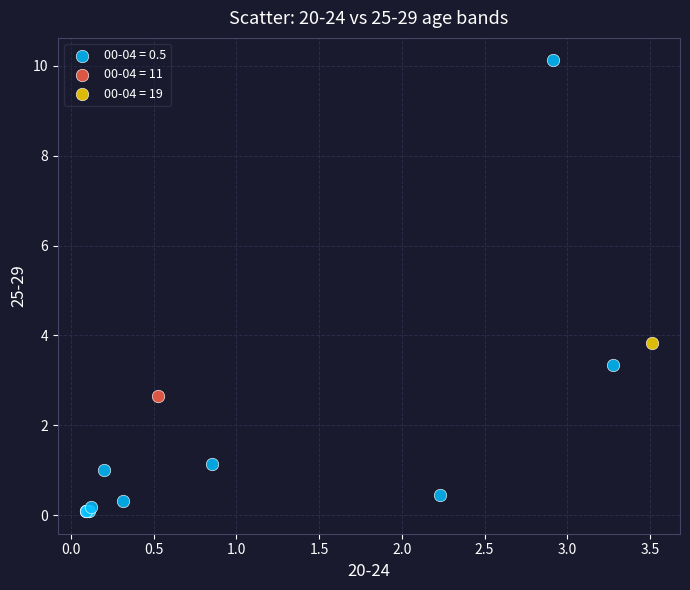

What are all the series names shown in the legend?

00-04 = 0.5, 00-04 = 11, 00-04 = 19